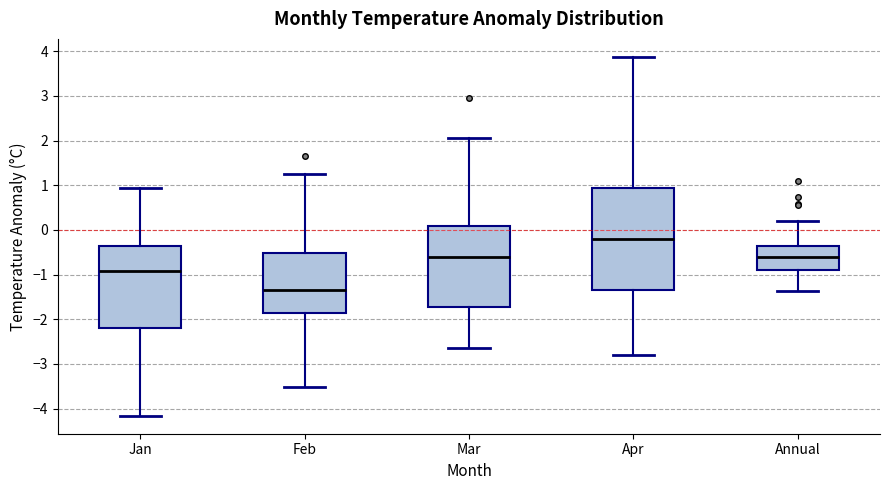

Reading left to right, read every box against the y-axis: the position of its median line, the range the box covers, and the ends of its whiskers. The values are not printed on the chart, so give them approximately, as read against the axis.

Jan: median -0.9, box -2.2 to -0.4, whiskers -4.2 to 0.9
Feb: median -1.3, box -1.9 to -0.5, whiskers -3.5 to 1.2
Mar: median -0.6, box -1.7 to 0.1, whiskers -2.6 to 2.1
Apr: median -0.2, box -1.4 to 0.9, whiskers -2.8 to 3.9
Annual: median -0.6, box -0.9 to -0.4, whiskers -1.4 to 0.2